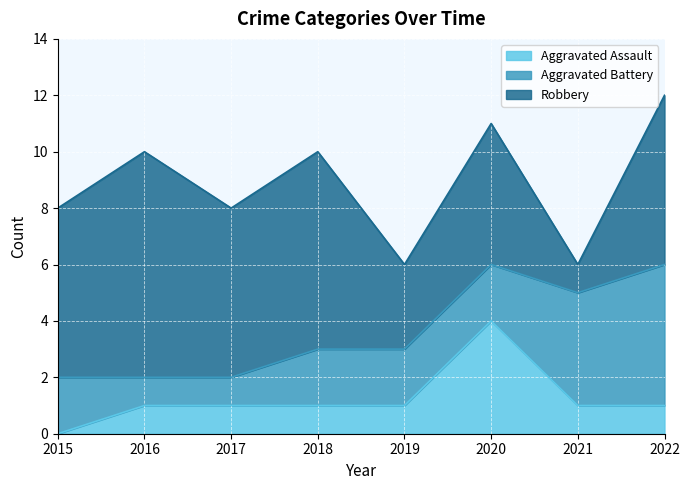

Reading left to right, list all the values displayed in this chart.

Aggravated Assault: 0	1	1	1	1	4	1	1
Aggravated Battery: 2	1	1	2	2	2	4	5
Robbery: 6	8	6	7	3	5	1	6